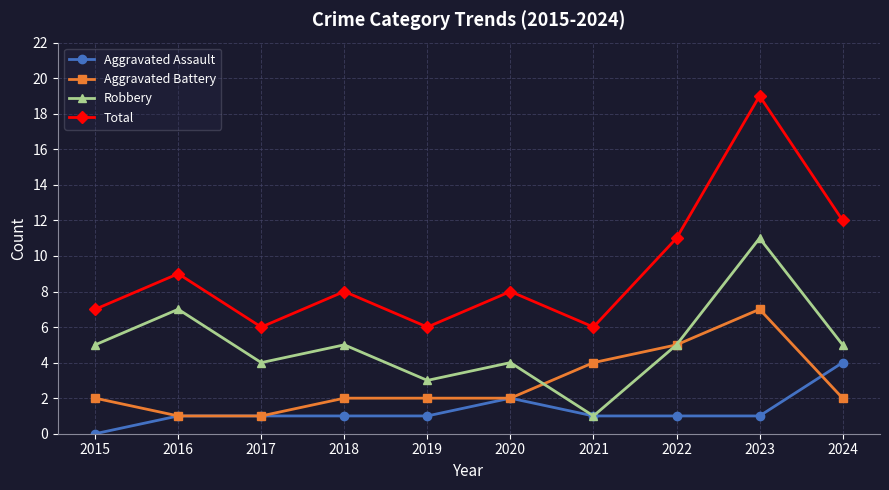

Which category has the highest value in the Robbery series?

2023